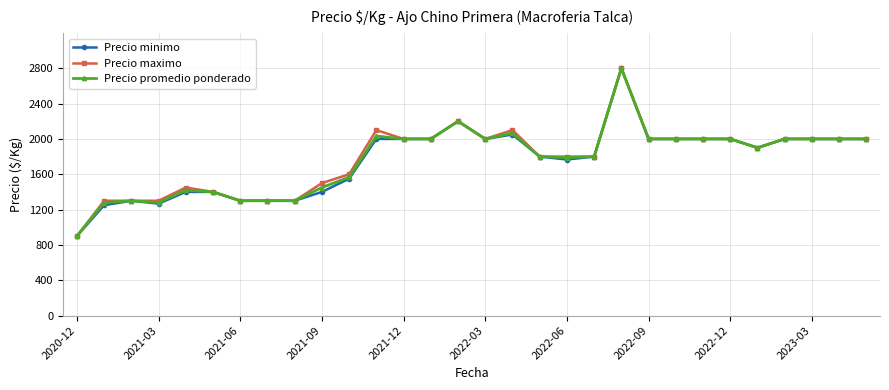

What is the value of the Precio maximo point at the 5th from the left?

1450